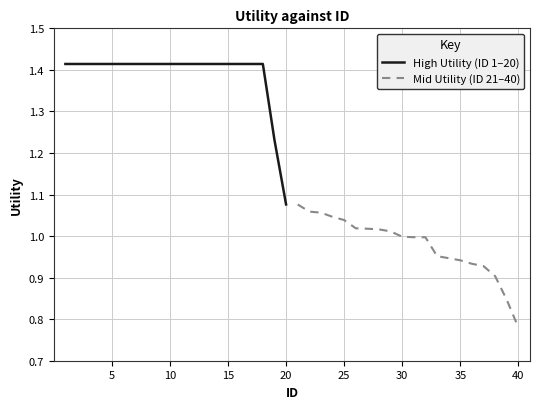

Where is High Utility (ID 1–20) nearest to the value 1?

20